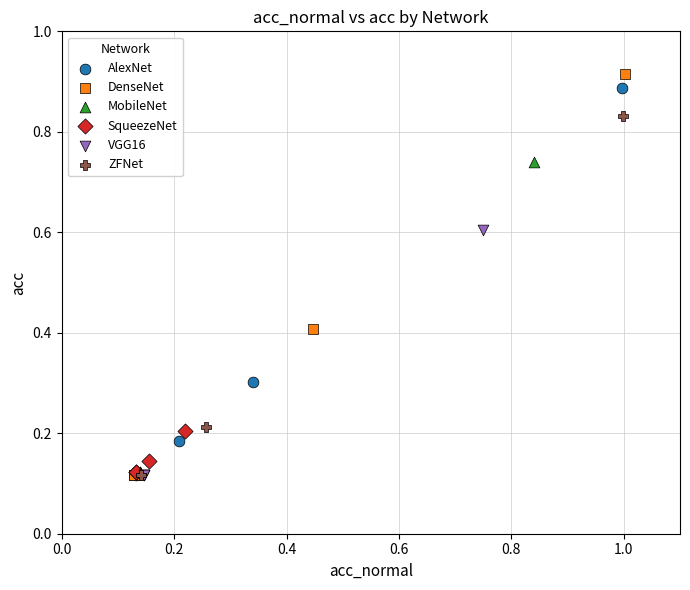

What are all the series names shown in the legend?

AlexNet, DenseNet, MobileNet, SqueezeNet, VGG16, ZFNet